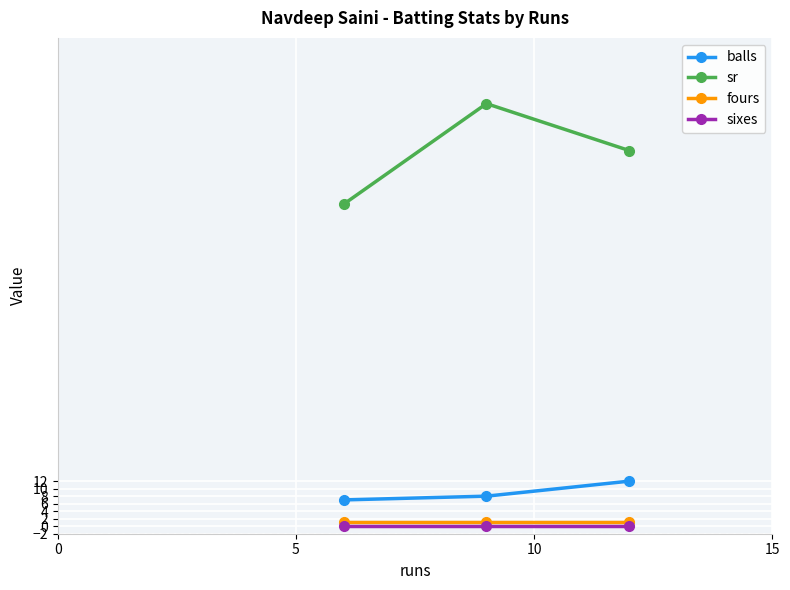

At how many categories does at least one series exceed 109?

1